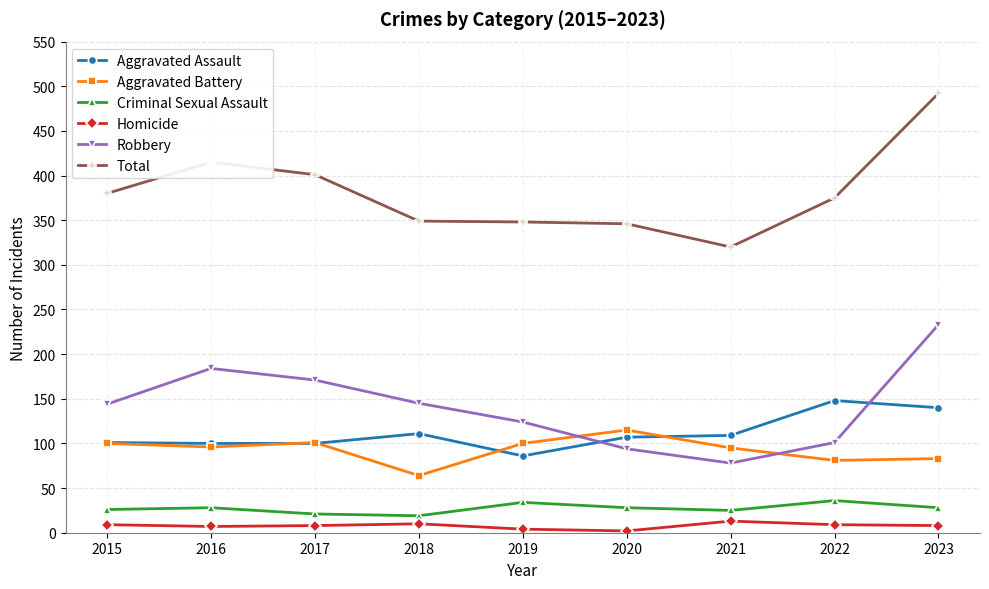

Which series has the largest total across all categories?

Total